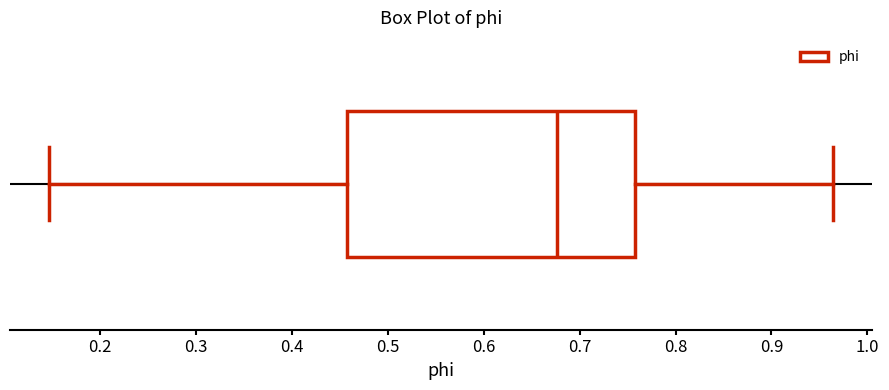

Read this box plot against the x-axis: the position of the median line, the range covered by the box, and the ends of both whiskers. The values are not printed on the chart, so give them approximately, as read against the axis.

median 0.68, box 0.46 to 0.76, whiskers 0.15 to 0.96